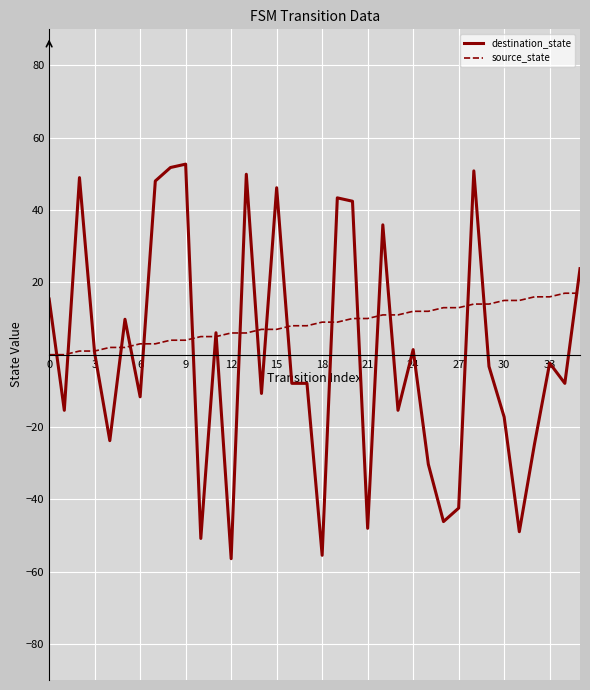

How many lines are shown in the chart?

2